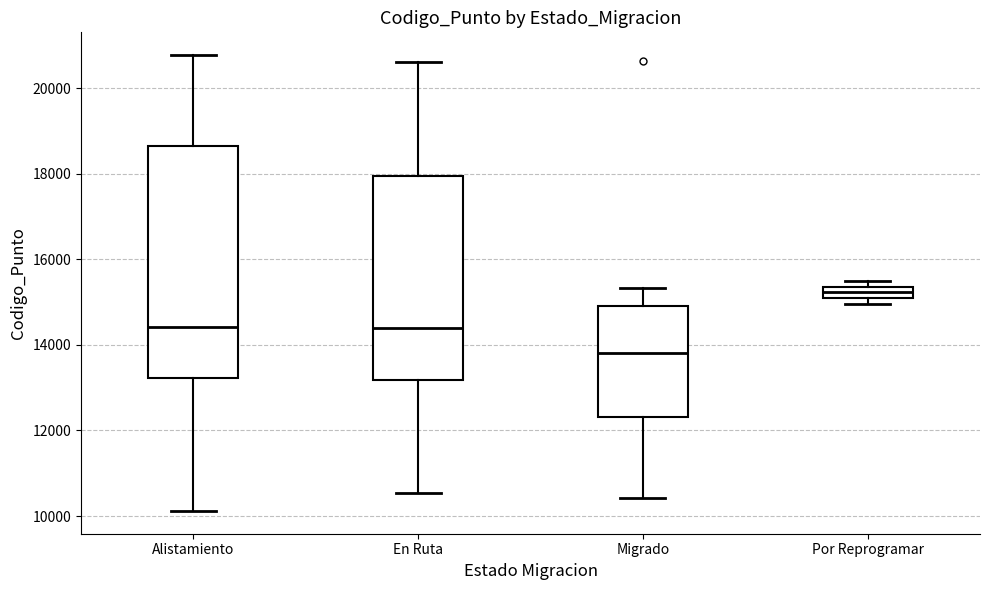

Which box is the tallest, from its lower edge to its upper edge?

Alistamiento